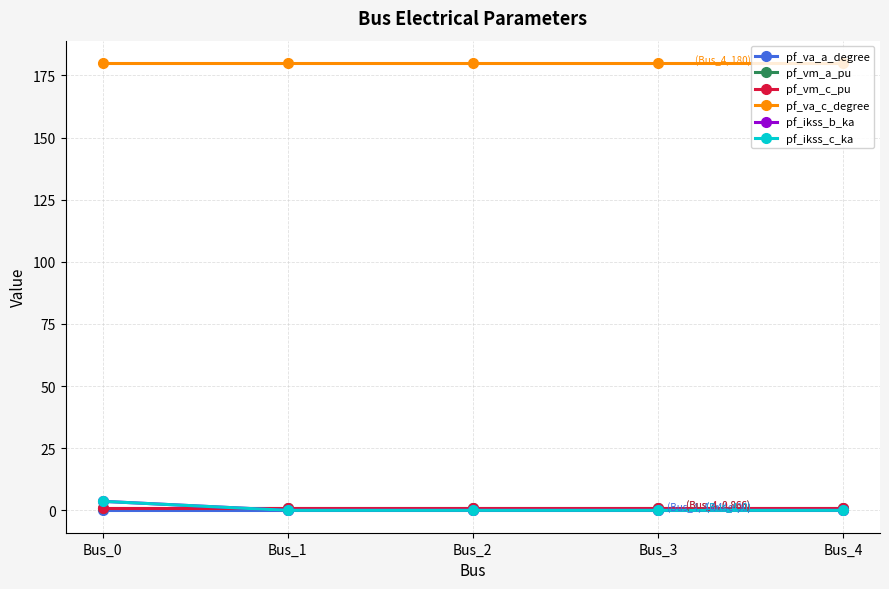

Which series has the largest range (max minus min)?

pf_ikss_b_ka